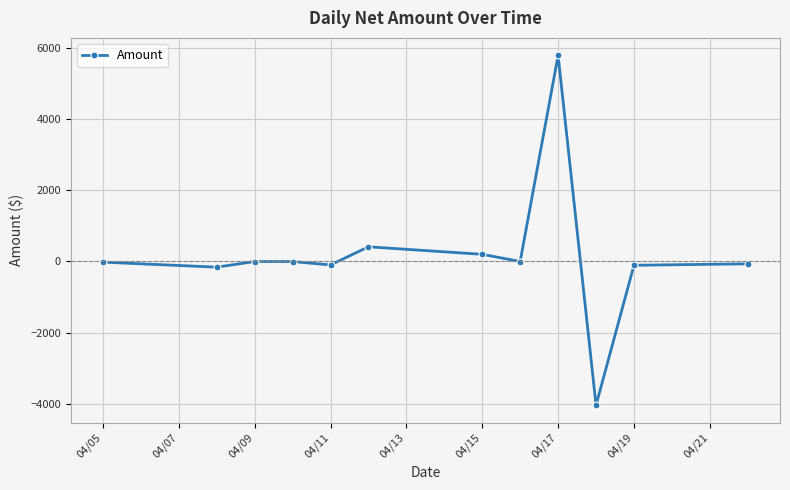

What is the average value?

153.4